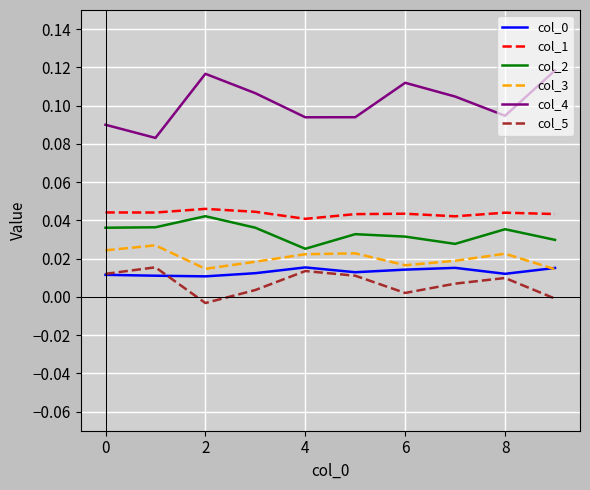

True or false: col_0 and col_1 intersect in this chart.

False